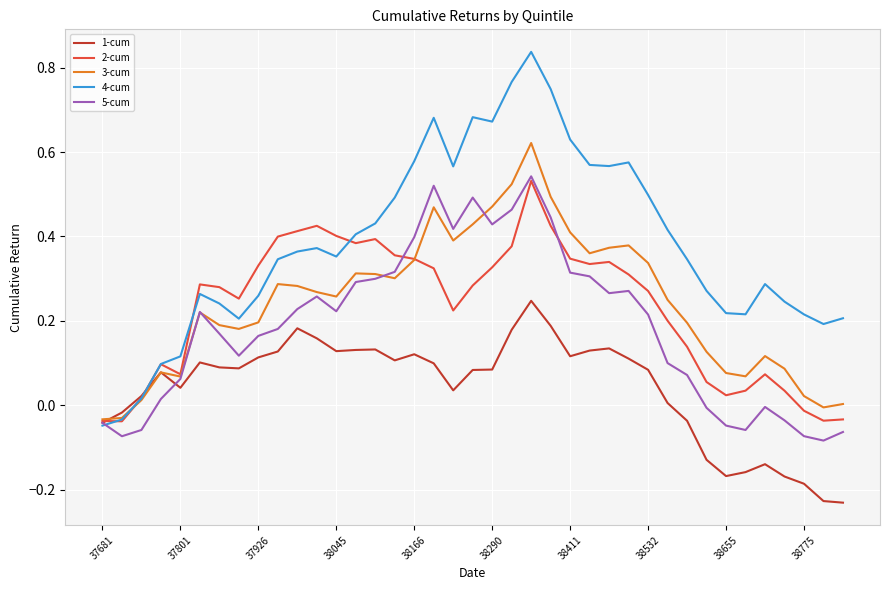

Which series has the largest total across all categories?

4-cum